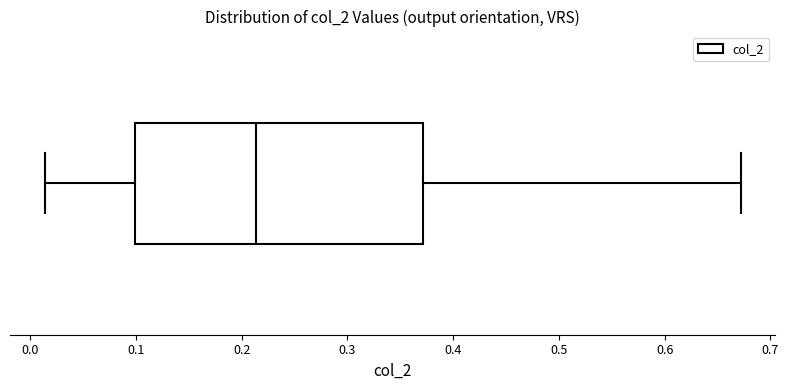

Read this box plot against the x-axis: the position of the median line, the range covered by the box, and the ends of both whiskers. The values are not printed on the chart, so give them approximately, as read against the axis.

median 0.21, box 0.10 to 0.37, whiskers 0.01 to 0.67